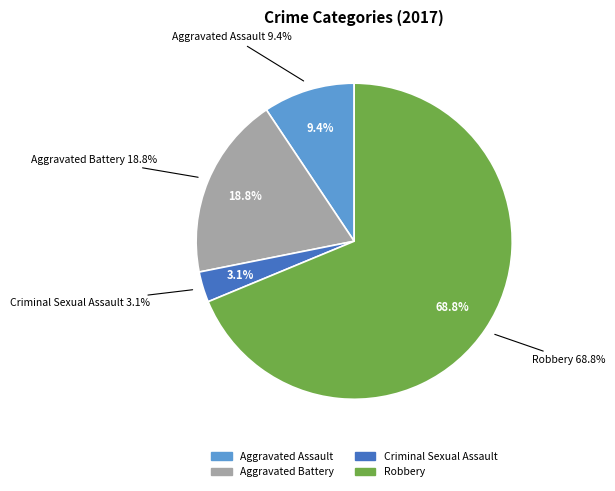

Which slice is the smallest?

Criminal Sexual Assault